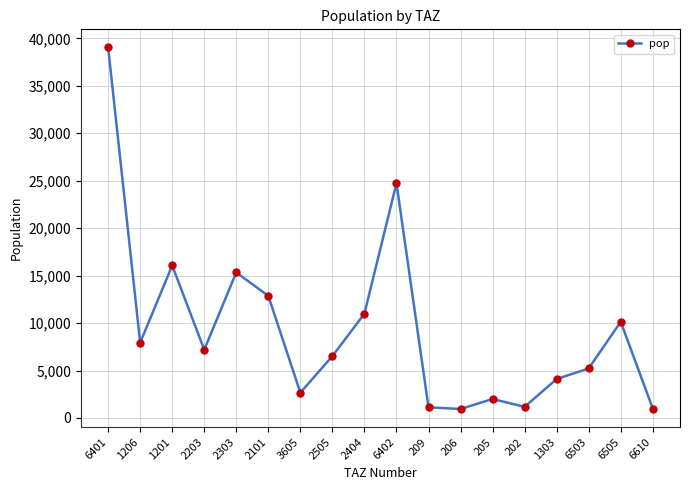

What is the label of the 15th point from the left?

1303